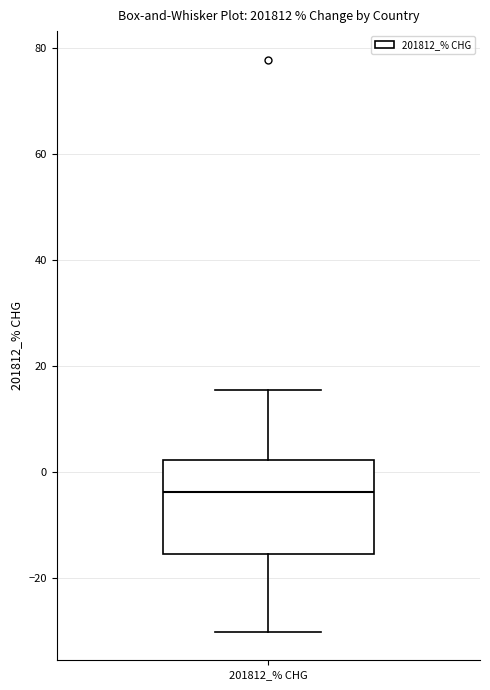

Where does the lower whisker of the box for 201812_% CHG end on the y-axis? The values are not printed on the chart, so give them approximately, as read against the axis.

-30